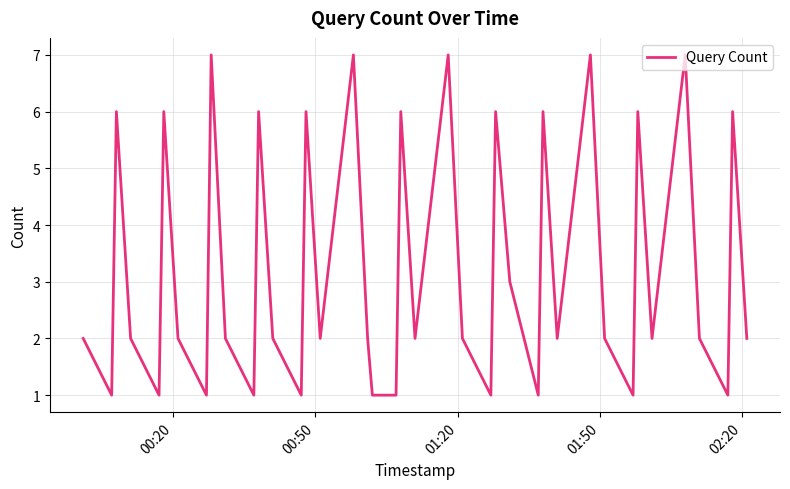

What is the average value?

3